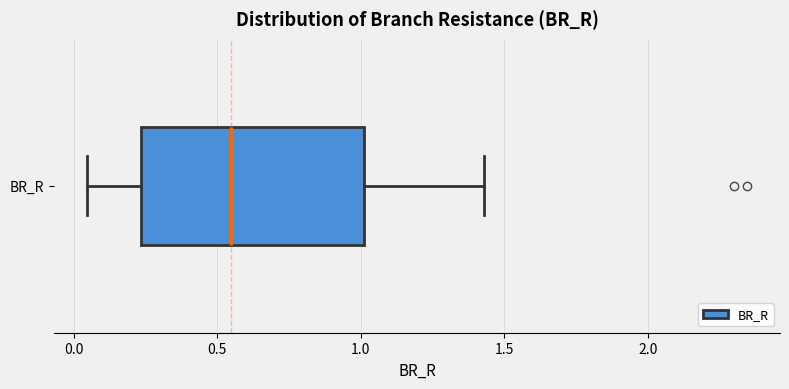

Read this box plot against the x-axis: the position of the median line, the range covered by the box, and the ends of both whiskers. The values are not printed on the chart, so give them approximately, as read against the axis.

median 0.55, box 0.25 to 1.00, whiskers 0.05 to 1.45